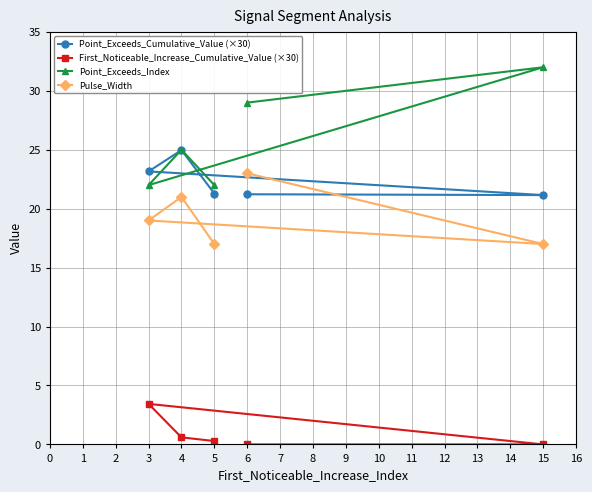

List the series in order of their peak value, highest first.

Point_Exceeds_Index, Point_Exceeds_Cumulative_Value (×30), Pulse_Width, First_Noticeable_Increase_Cumulative_Value (×30)